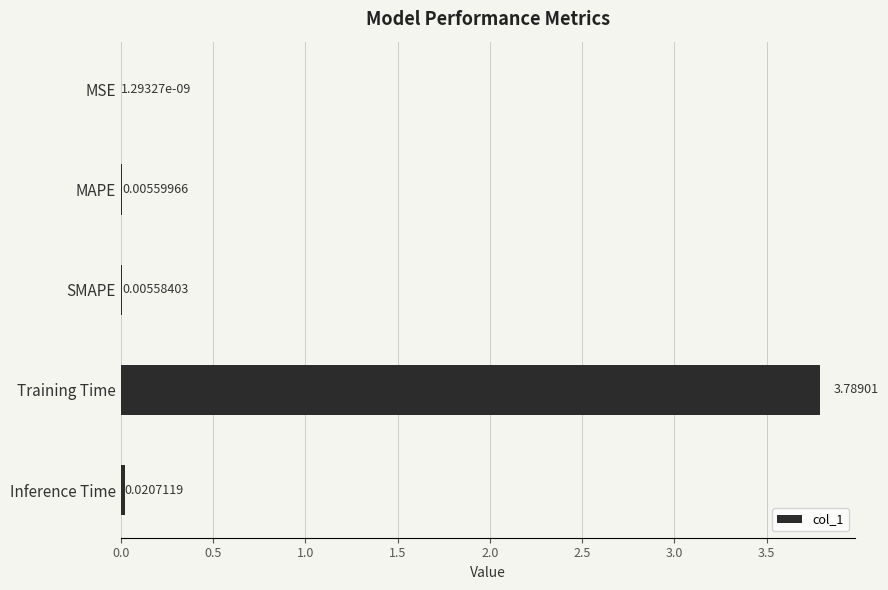

What is the sum of all values?

3.8